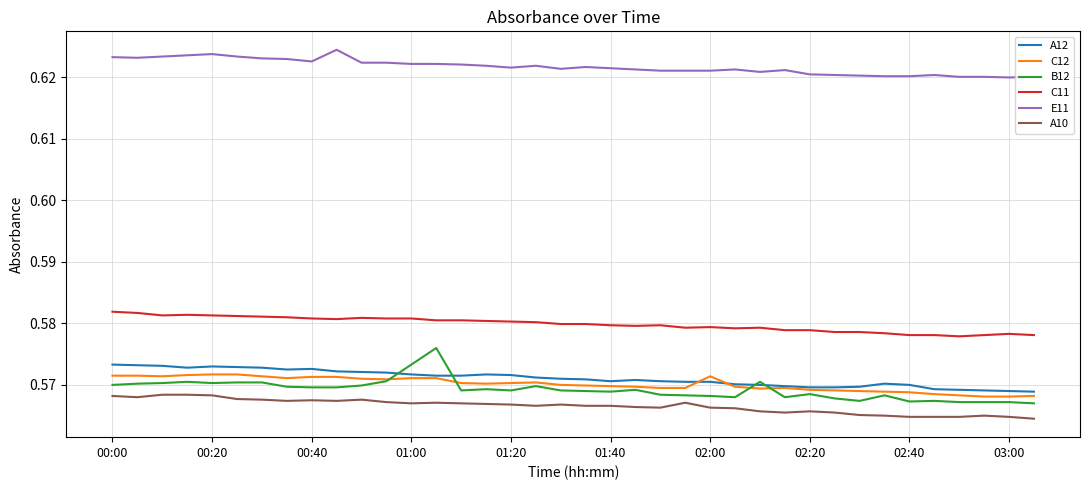

Which series has the largest range (max minus min)?

B12